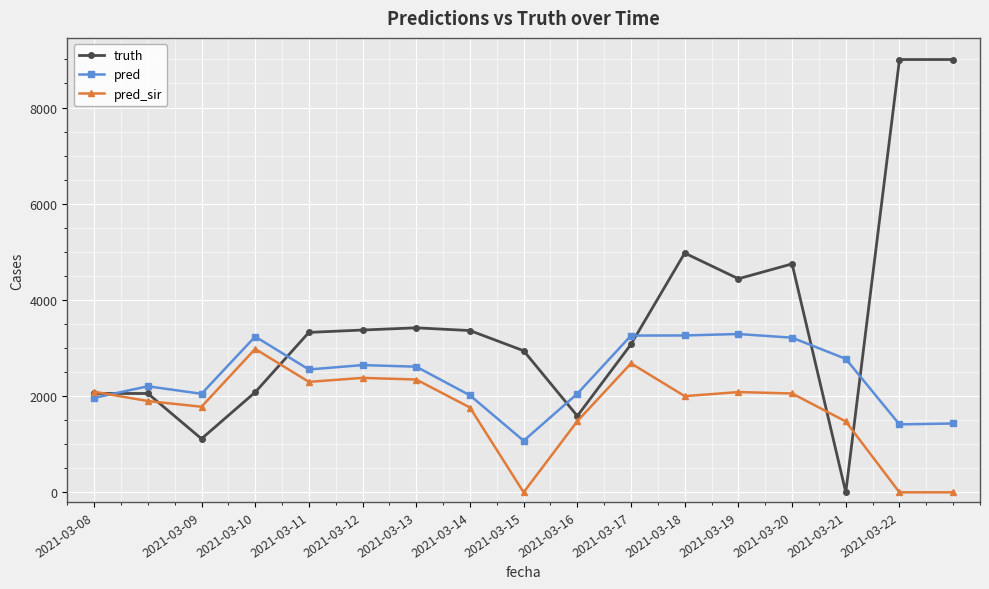

Which series has the largest total across all categories?

truth